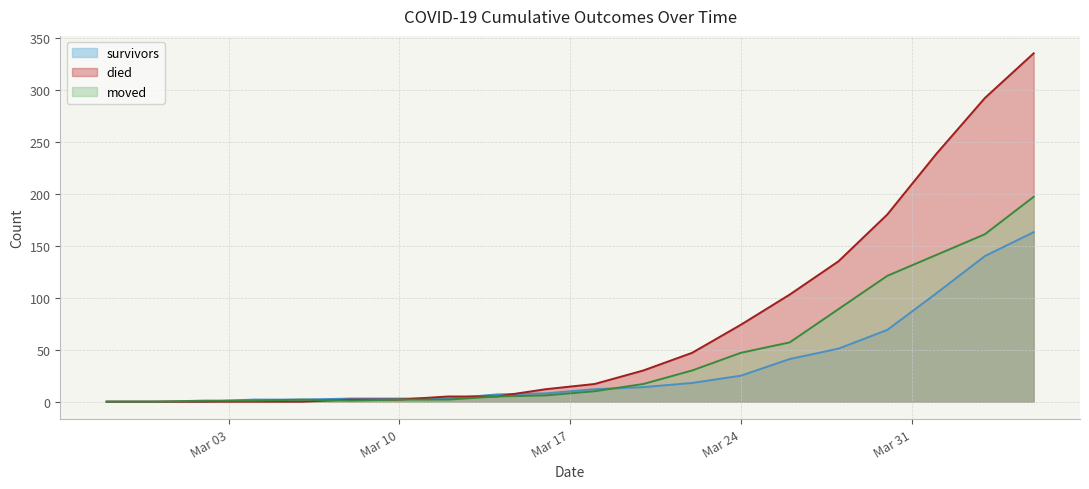

How many lines are shown in the chart?

3